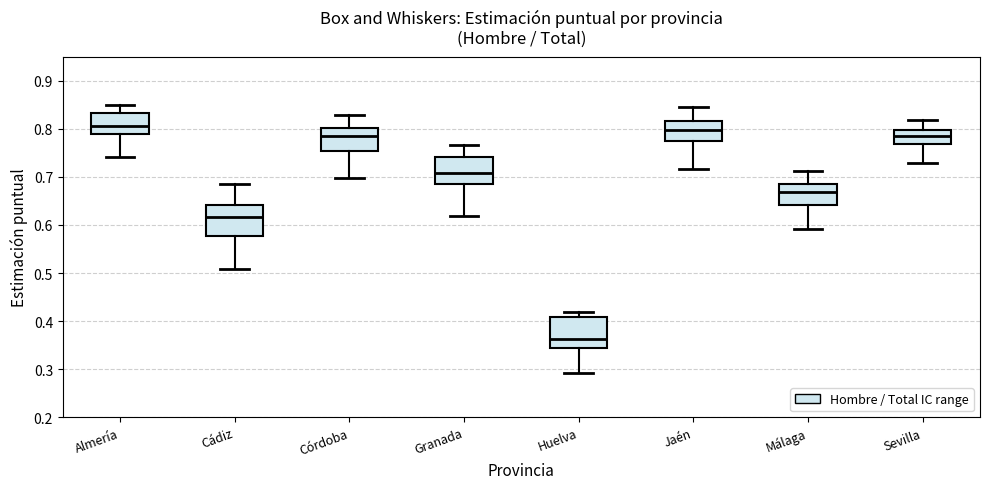

Reading left to right, read every box against the y-axis: the position of its median line, the range the box covers, and the ends of its whiskers. The values are not printed on the chart, so give them approximately, as read against the axis.

Almería: median 0.81, box 0.79 to 0.83, whiskers 0.74 to 0.85
Cádiz: median 0.62, box 0.58 to 0.64, whiskers 0.51 to 0.69
Córdoba: median 0.78, box 0.75 to 0.80, whiskers 0.70 to 0.83
Granada: median 0.71, box 0.69 to 0.74, whiskers 0.62 to 0.77
Huelva: median 0.36, box 0.34 to 0.41, whiskers 0.29 to 0.42
Jaén: median 0.80, box 0.77 to 0.82, whiskers 0.72 to 0.85
Málaga: median 0.67, box 0.64 to 0.68, whiskers 0.59 to 0.71
Sevilla: median 0.78, box 0.77 to 0.80, whiskers 0.73 to 0.82